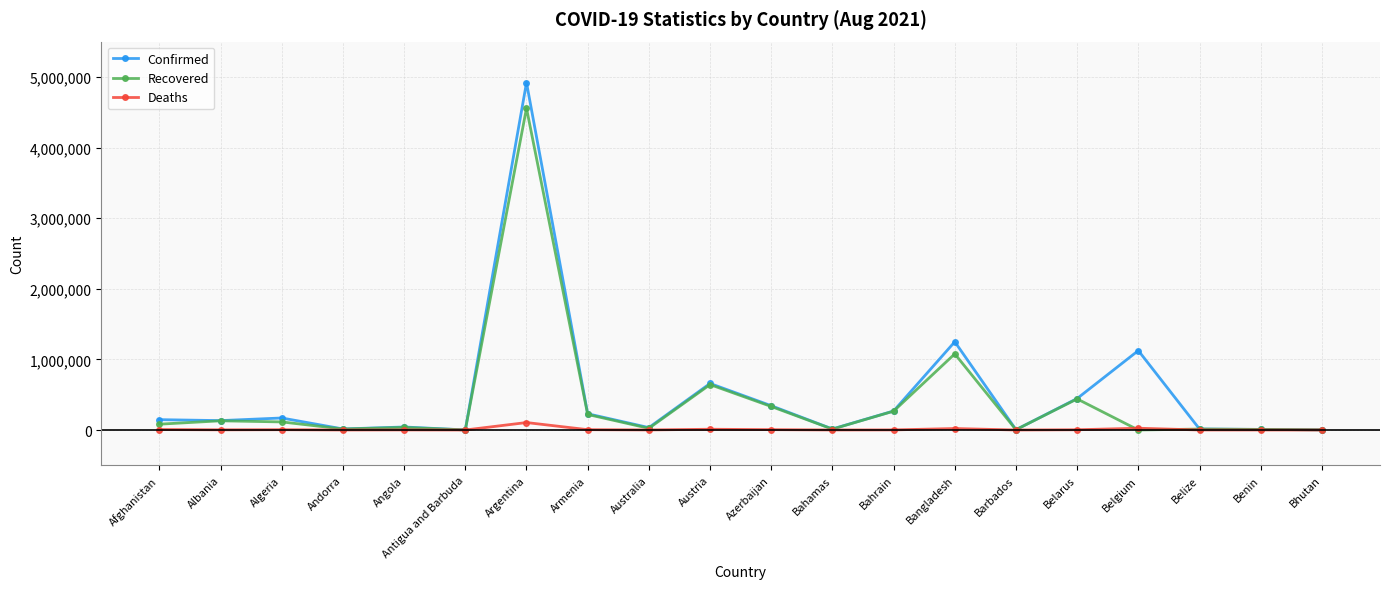

Which series has the widest spread of values?

Confirmed